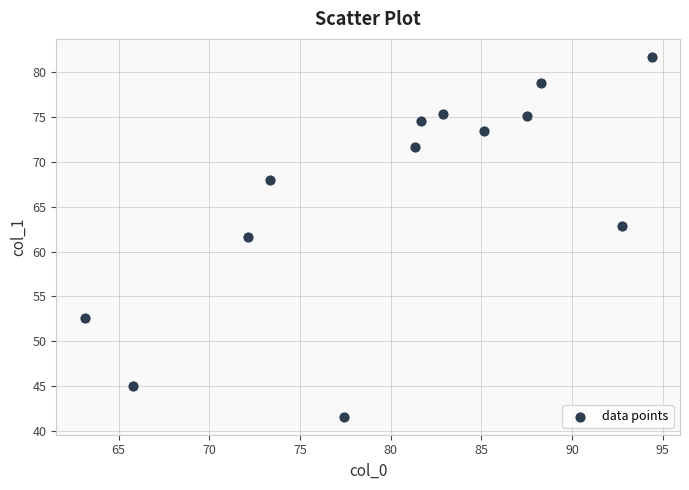

What is the range of X values (max minus min)?

31.3